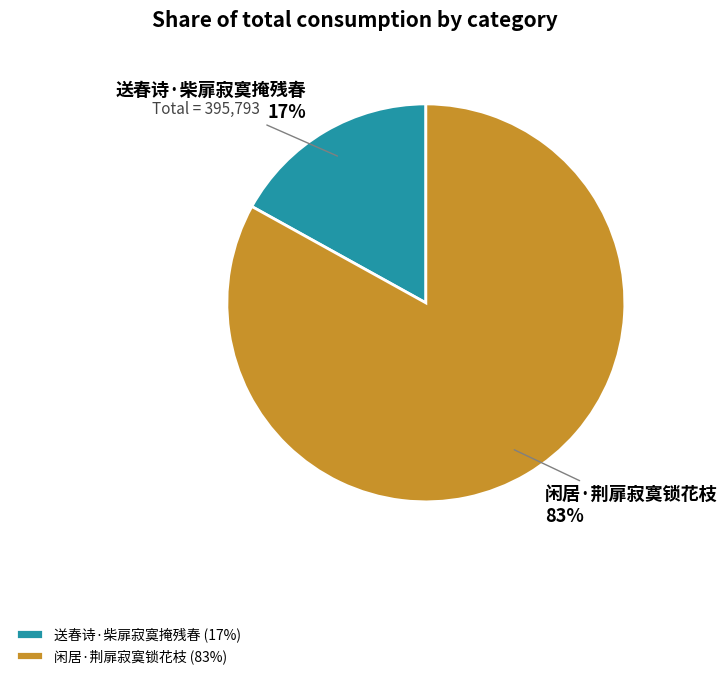

Which category accounts for the majority?

闲居·荆扉寂寞锁花枝